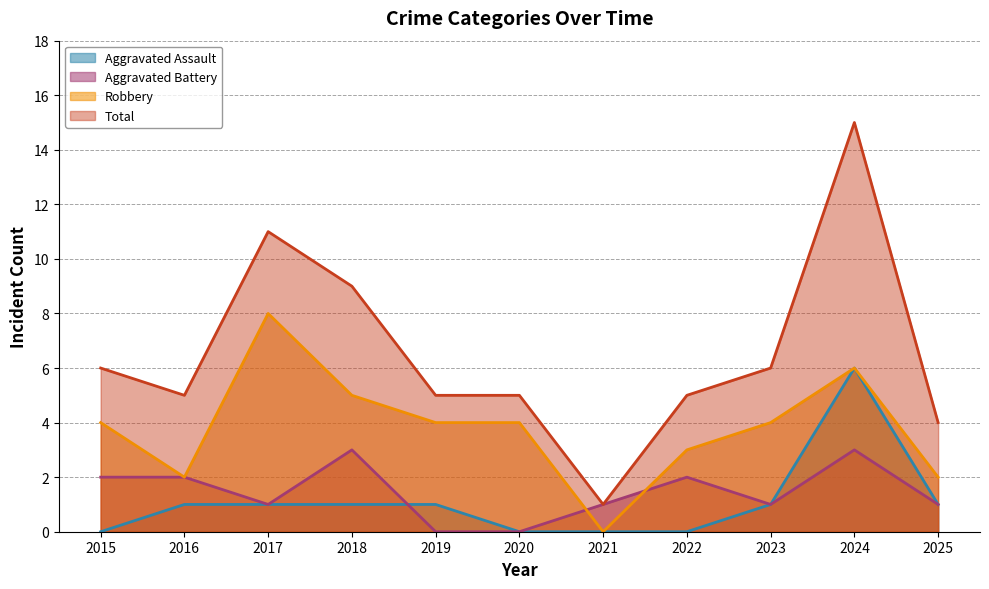

What is the difference between the maximum and minimum values in the Aggravated Assault series?

6